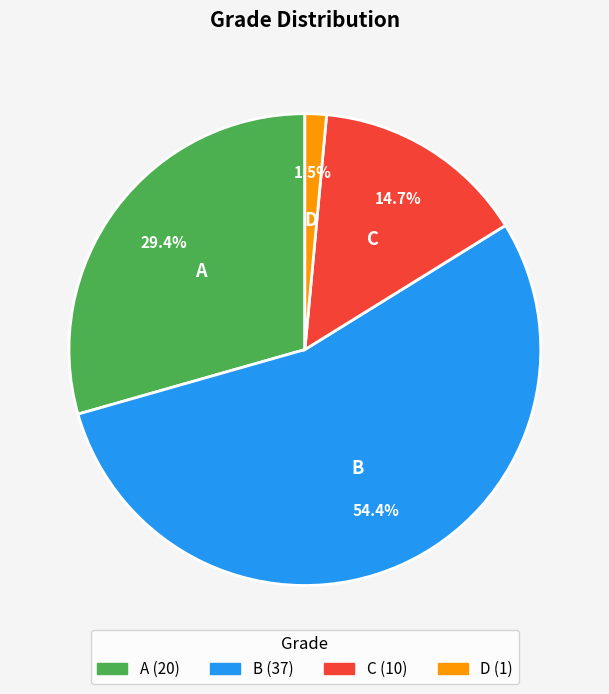

Rank the categories by value from highest to lowest.

B, A, C, D